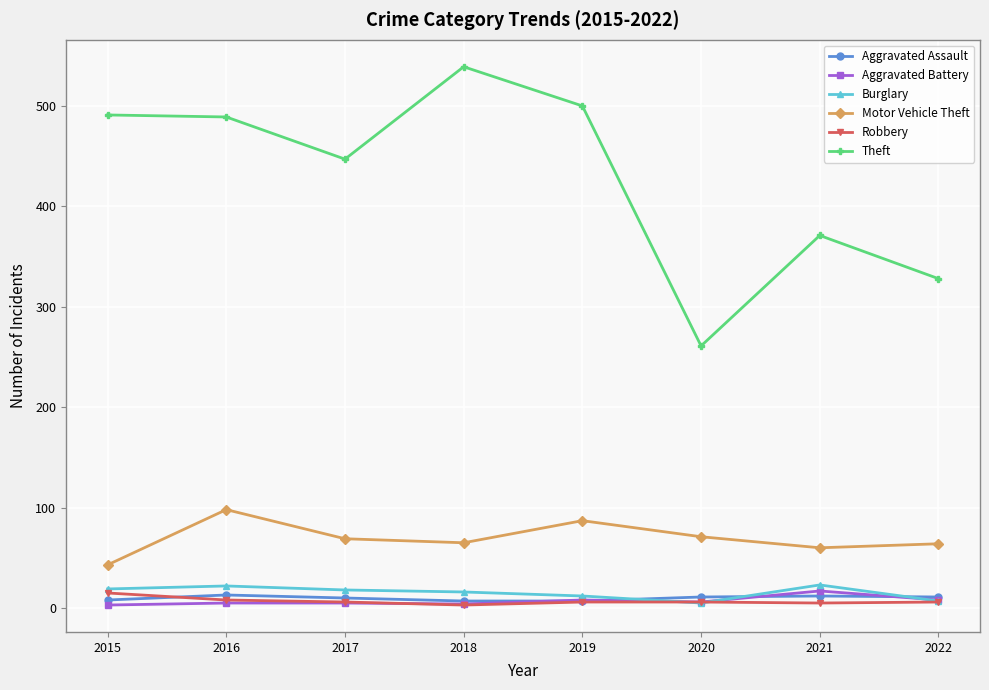

Where is the first local minimum for Theft?

2017